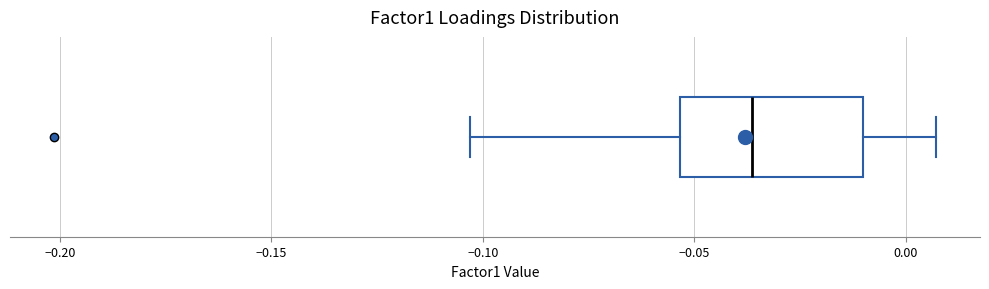

Read this box plot against the x-axis: the position of the median line, the range covered by the box, and the ends of both whiskers. The values are not printed on the chart, so give them approximately, as read against the axis.

median -0.035, box -0.055 to -0.010, whiskers -0.105 to 0.005